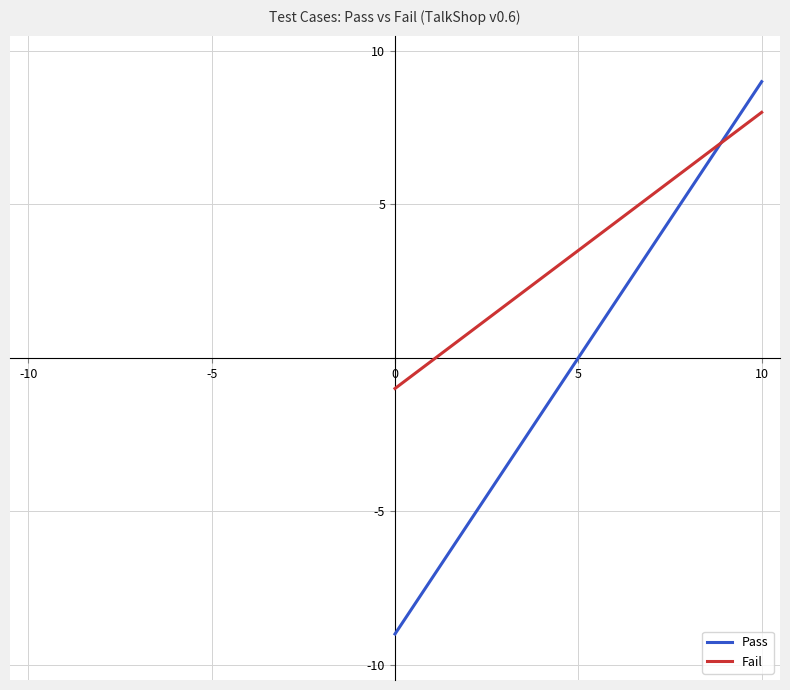

Count the number of data series in this chart.

2